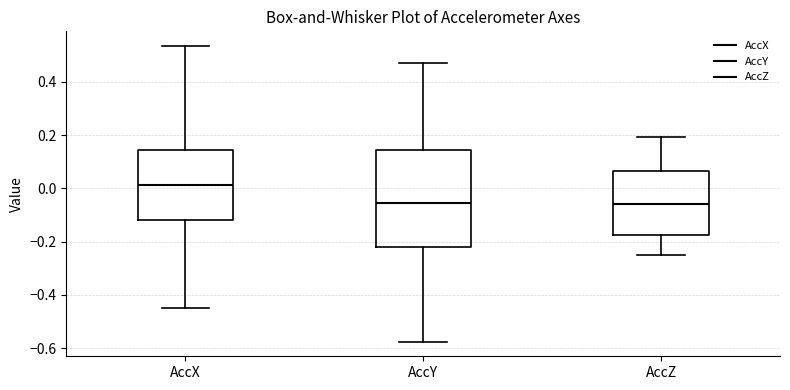

Where does the upper whisker of the box for AccX end on the y-axis? The values are not printed on the chart, so give them approximately, as read against the axis.

0.54